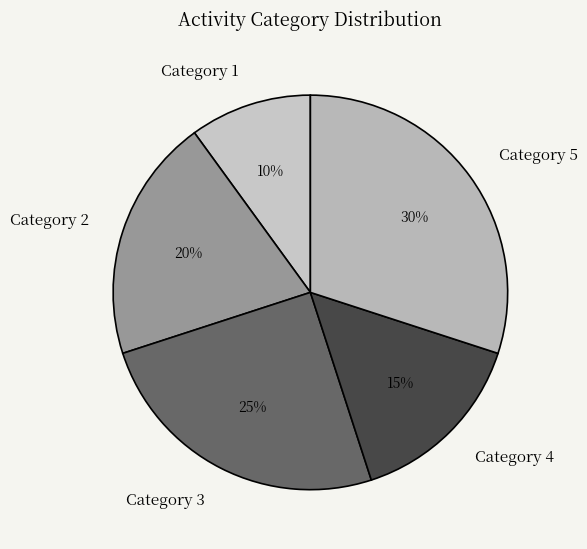

How many slices are in this pie chart?

5